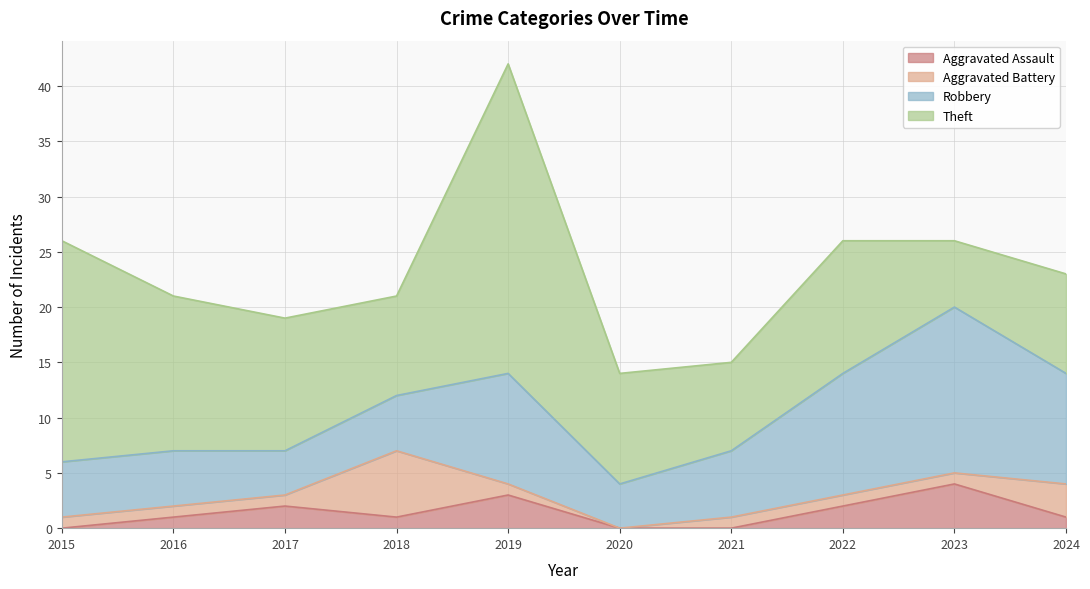

At which category does the chart reach its minimum across all series?

2015